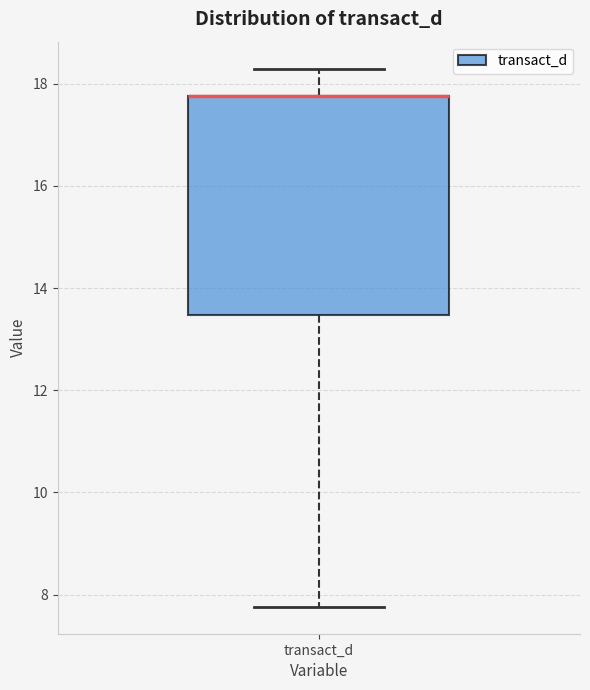

Read this box plot against the y-axis: the position of the median line, the range covered by the box, and the ends of both whiskers. The values are not printed on the chart, so give them approximately, as read against the axis.

median 17.8 (drawn on the box's upper edge), box 13.4 to 17.8, whiskers 7.8 to 18.2